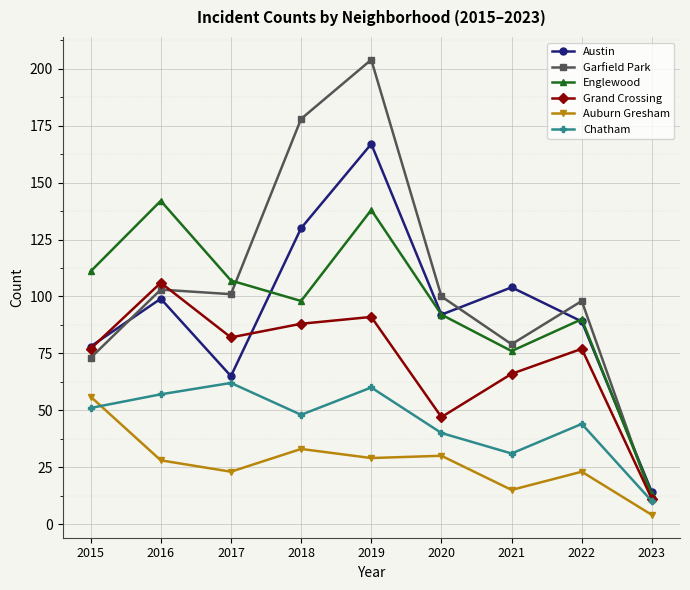

How many distinct data groups are displayed?

6